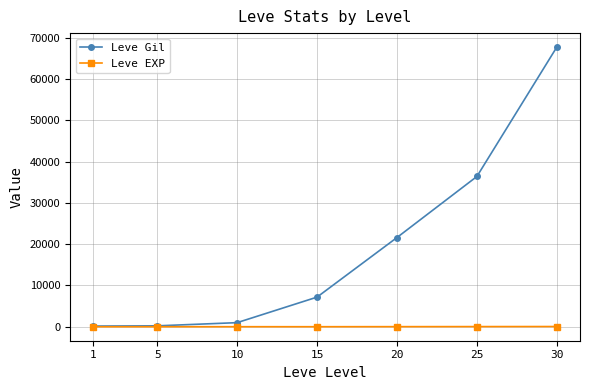

Is the value of Leve EXP at 5 greater than the value of Leve Gil at 15?

No